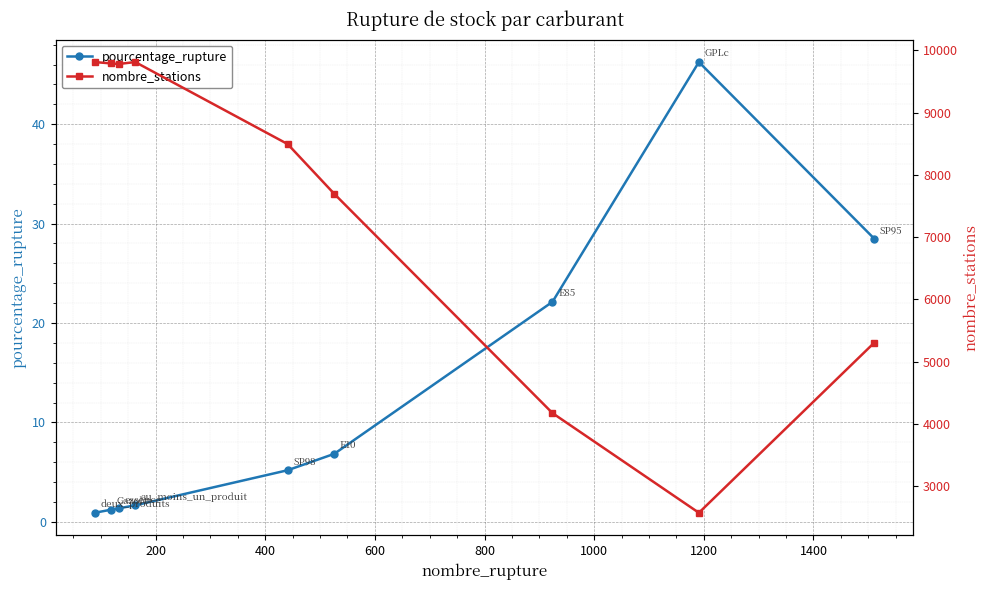

What is the value of the pourcentage_rupture point at the 5th from the left?

5.2